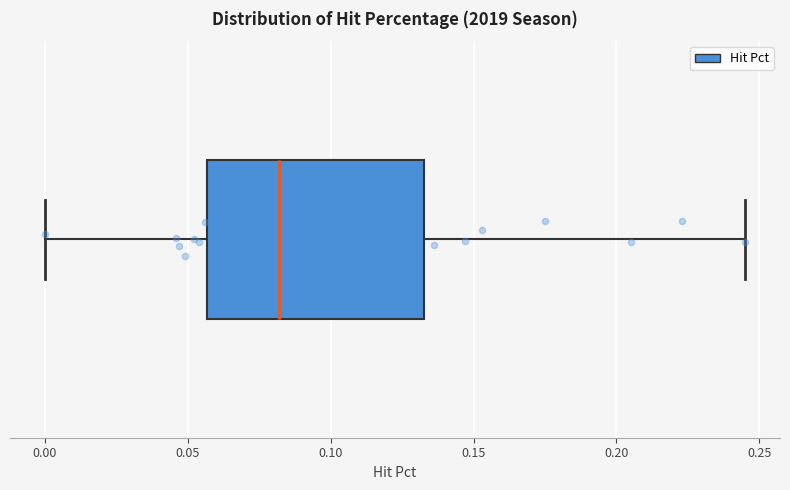

Read this box plot against the x-axis: the position of the median line, the range covered by the box, and the ends of both whiskers. The values are not printed on the chart, so give them approximately, as read against the axis.

median 0.080, box 0.055 to 0.135, whiskers 0.000 to 0.245